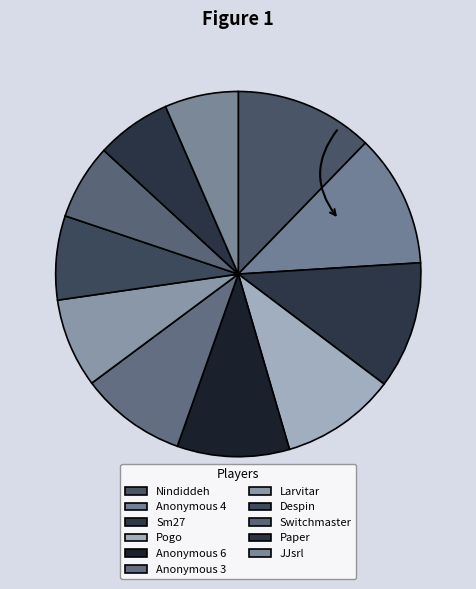

Is there a majority slice in this chart?

No